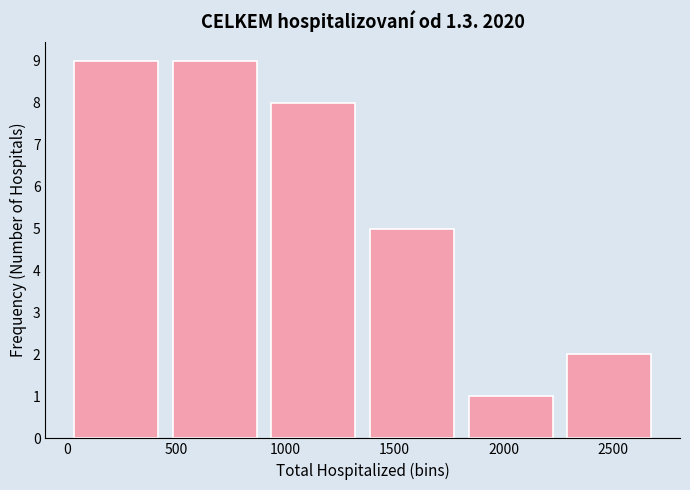

What is the height of the bar covering 0 to 450 on the x-axis? Neither the bar edges nor the heights are printed on the chart, so give them approximately, as read against the axes.

9